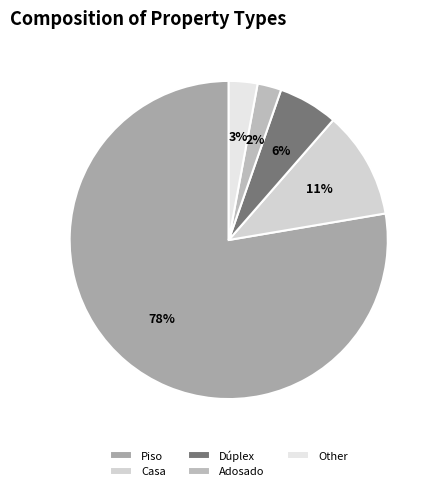

To the nearest percent, what is the average slice percentage?

20%